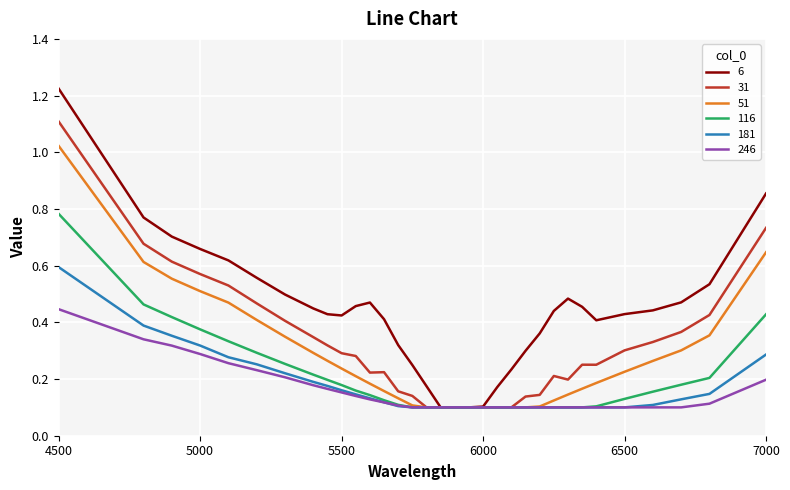

List the series in order of their peak value, highest first.

6, 31, 51, 116, 181, 246